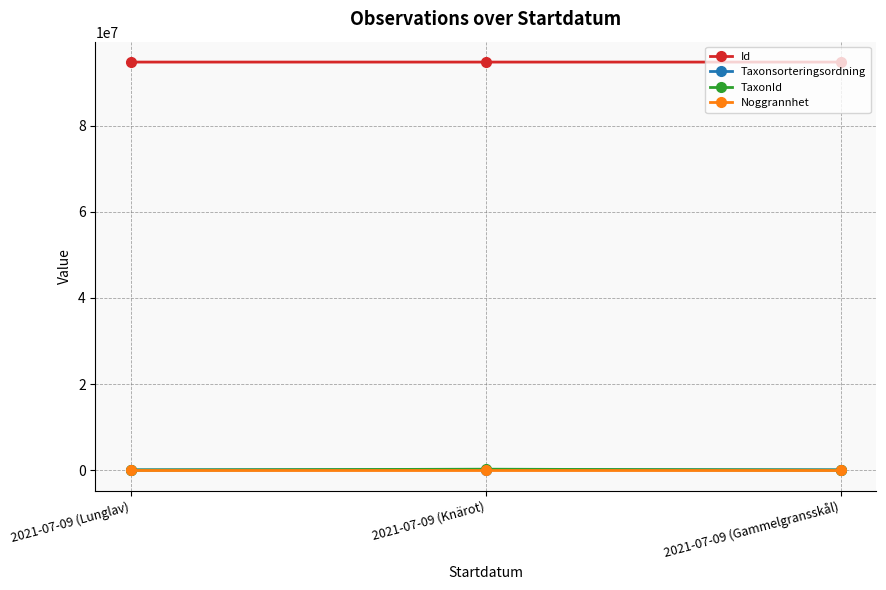

Where does the Taxonsorteringsordning series first go above 81236?

2021-07-09 (Knärot)